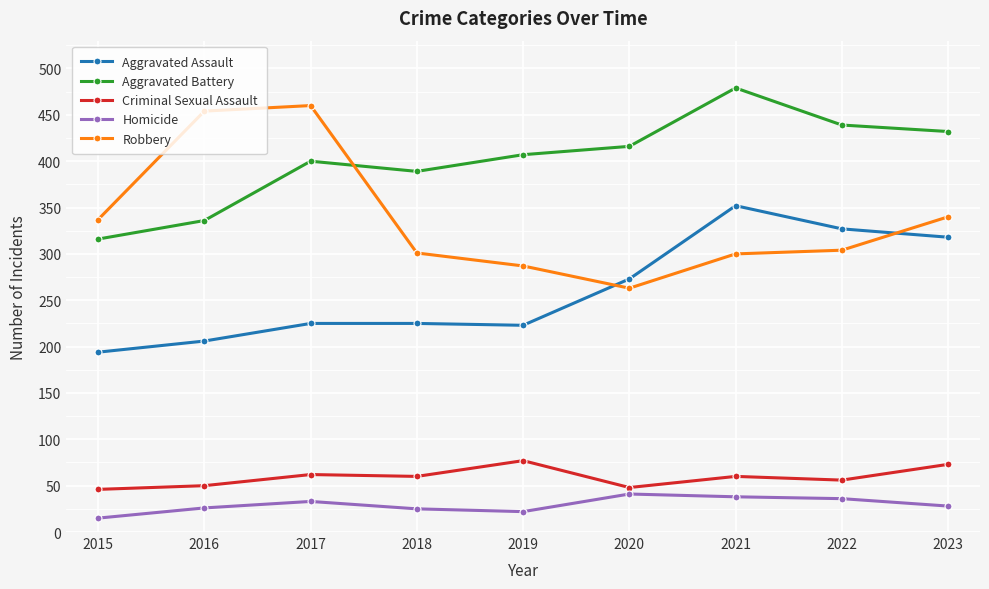

At which label is Aggravated Battery closest to 397?

2017